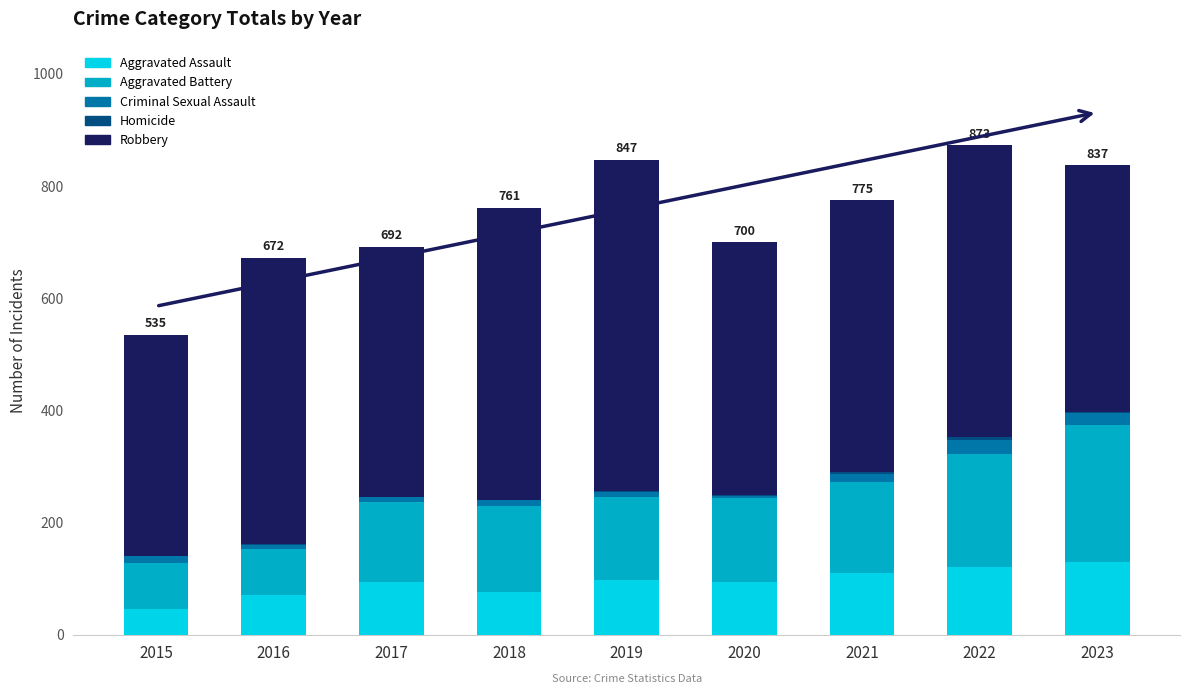

Read the Aggravated Assault value at 2020.

94